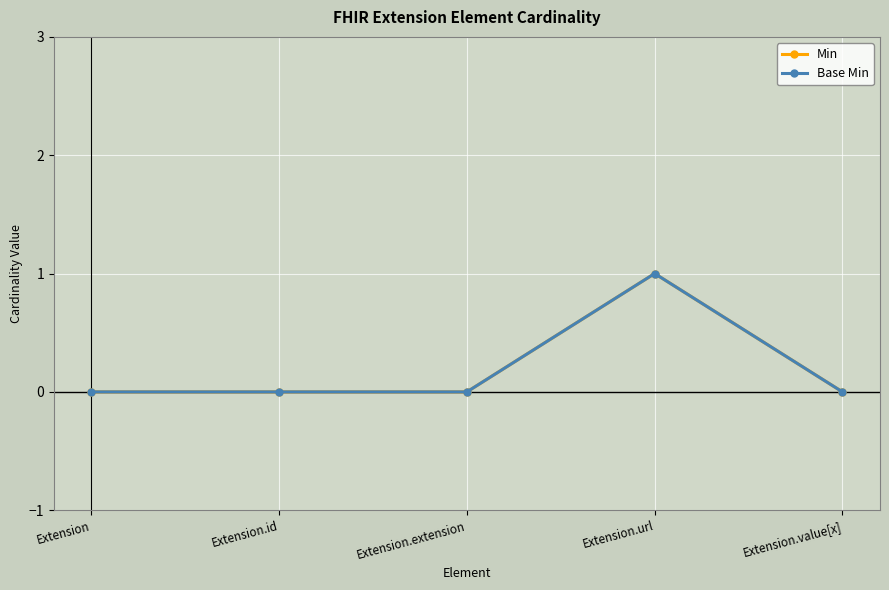

Which series has the widest spread of values?

Min